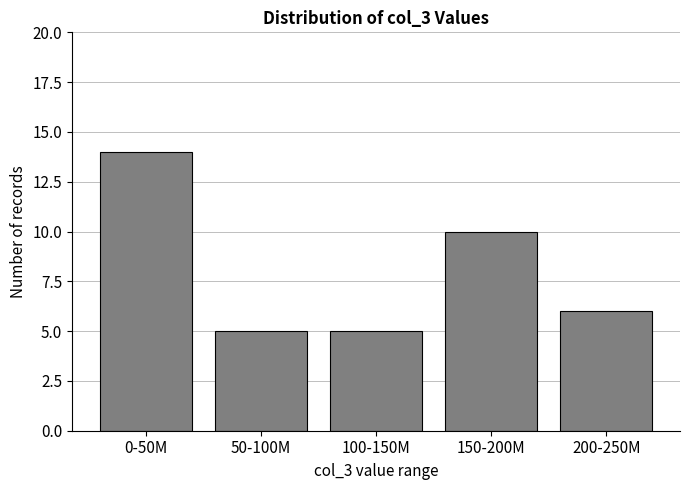

Reading left to right, extract all data points from this chart.

0-50M=14	50-100M=5	100-150M=5	150-200M=10	200-250M=6